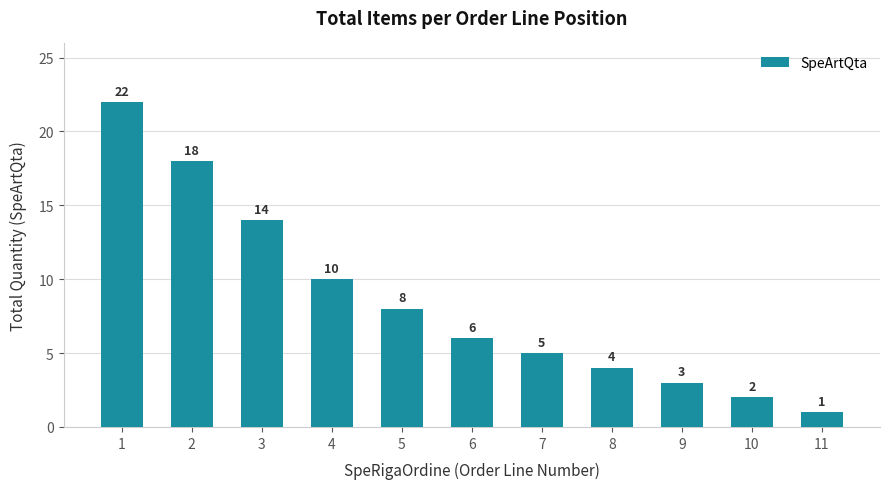

What is the difference between the maximum and minimum values?

21